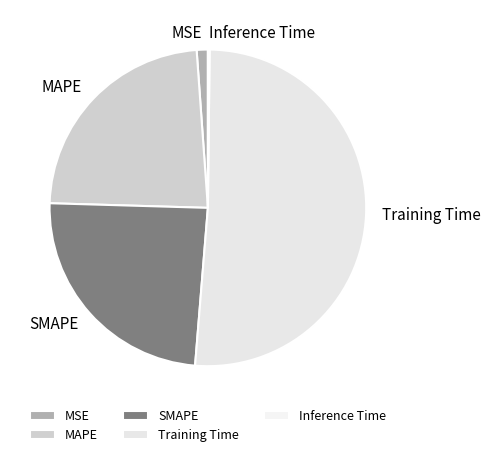

What is the majority slice?

Training Time